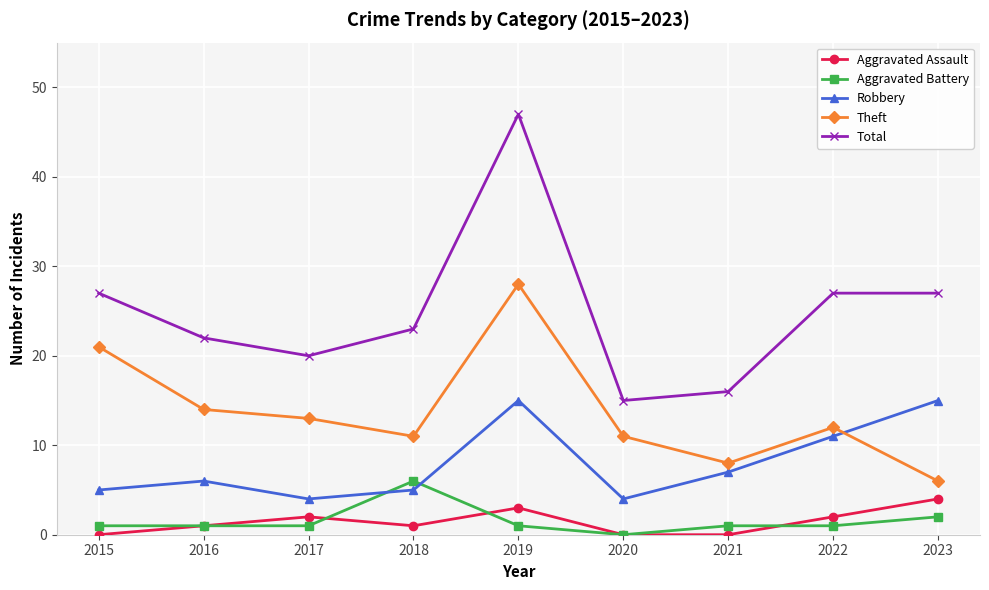

Where does the Theft series first go above 12?

2015